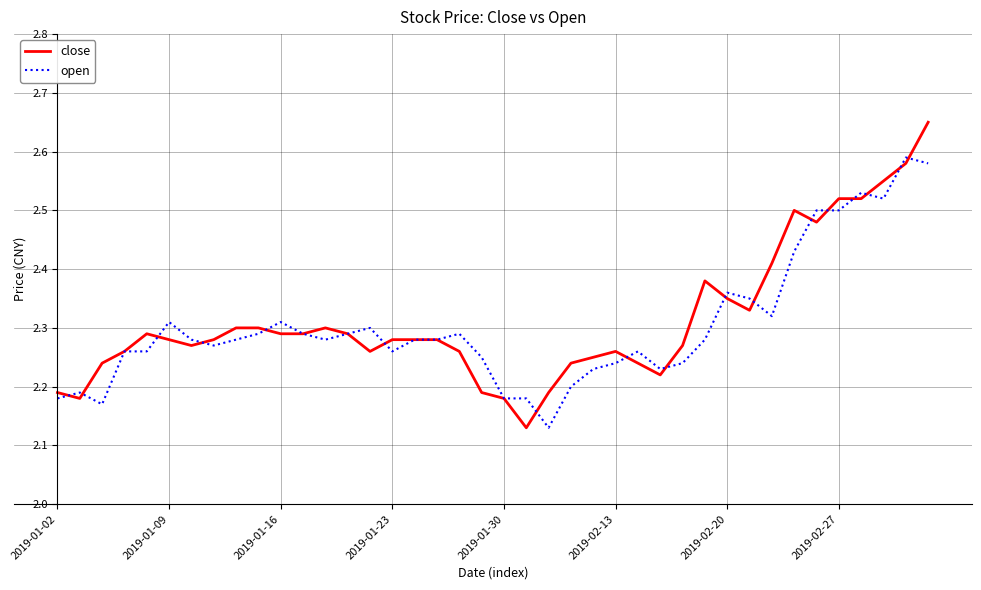

Rank the series by their maximum value, from lowest to highest.

open, close